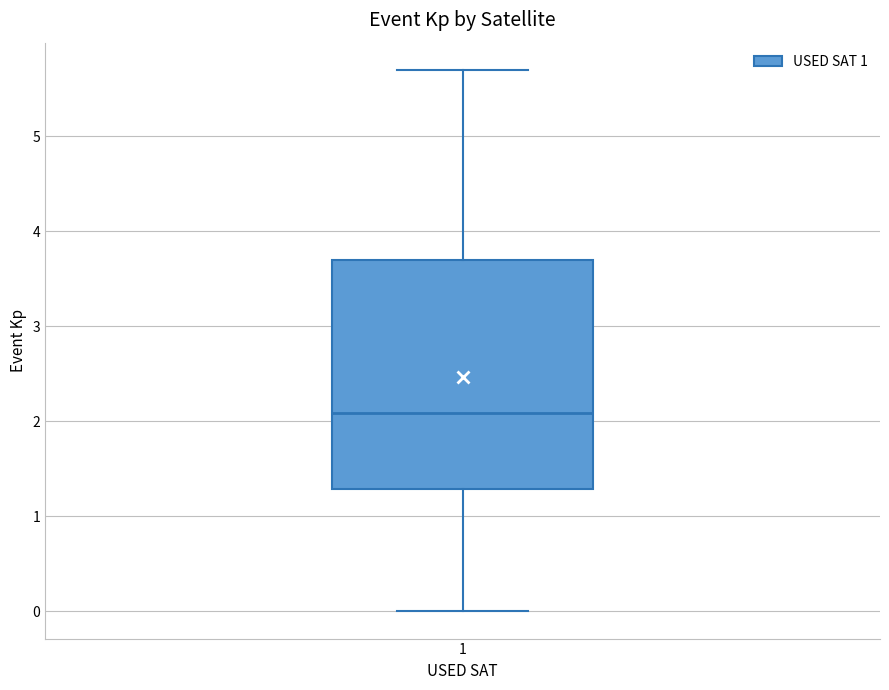

Transcribe this box plot: give where the median line is, the range the box spans, and where the two whiskers end, as read against the y-axis. The values are not printed on the chart, so give them approximately, as read against the axis.

median 2.1, box 1.3 to 3.7, whiskers 0.0 to 5.7